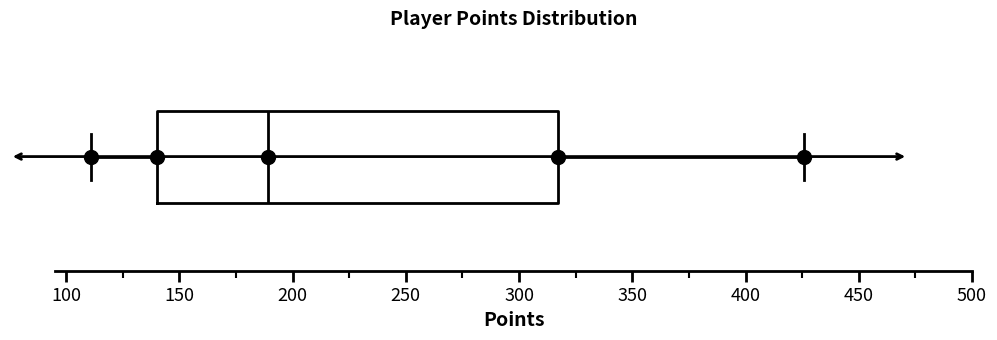

Where does the left whisker of the box end on the x-axis? The values are not printed on the chart, so give them approximately, as read against the axis.

110